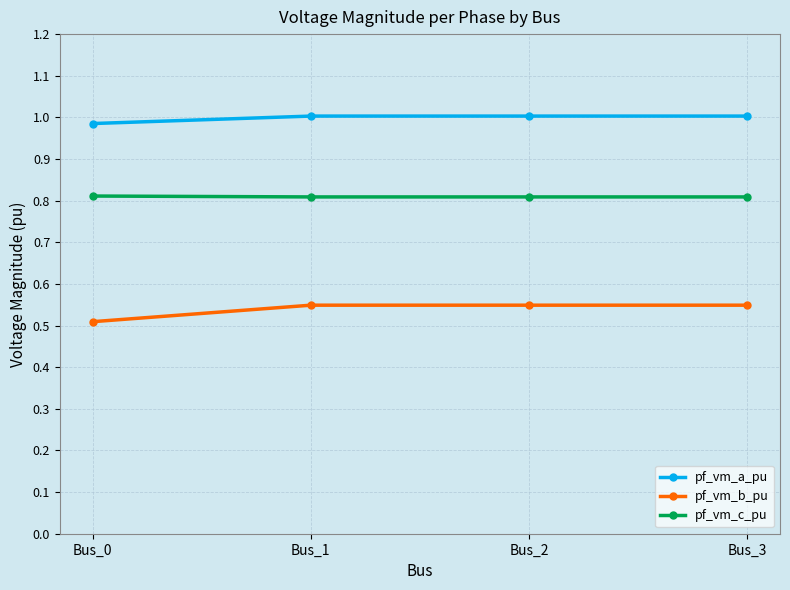

What is the highest value of the pf_vm_c_pu series?

0.8